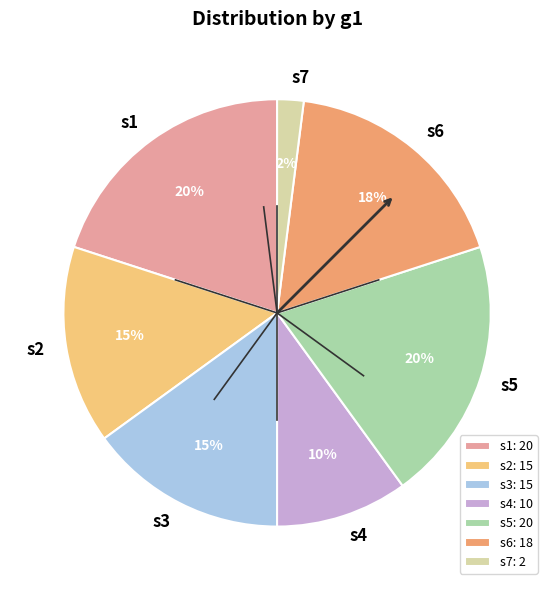

Is it true that s3 is 15% of the pie?

True